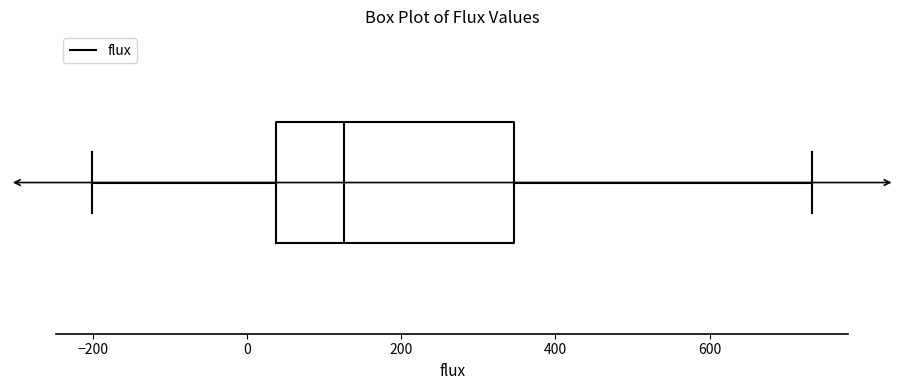

Transcribe this box plot: give where the median line is, the range the box spans, and where the two whiskers end, as read against the x-axis. The values are not printed on the chart, so give them approximately, as read against the axis.

median 120, box 40 to 340, whiskers -200 to 740